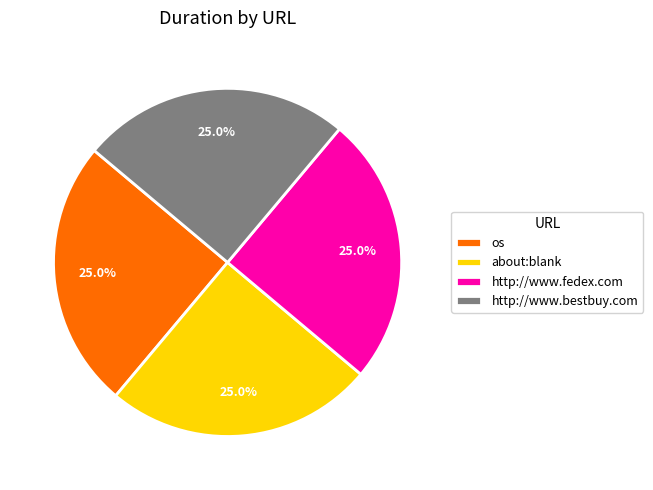

Is it true that http://www.fedex.com is 25% of the pie?

True